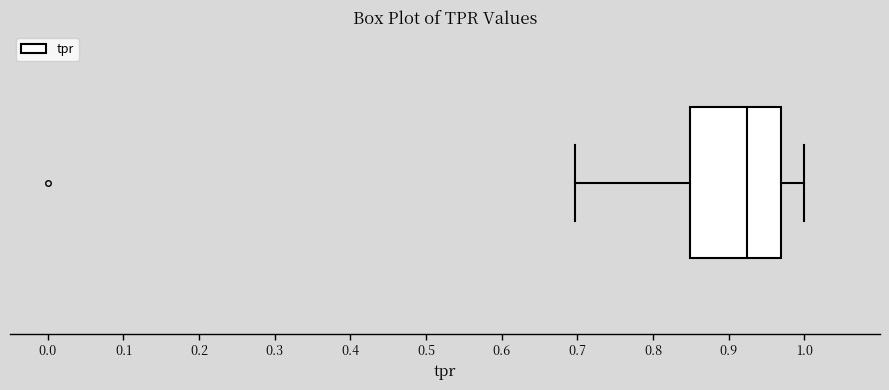

Transcribe this box plot: give where the median line is, the range the box spans, and where the two whiskers end, as read against the x-axis. The values are not printed on the chart, so give them approximately, as read against the axis.

median 0.92, box 0.85 to 0.97, whiskers 0.70 to 1.00